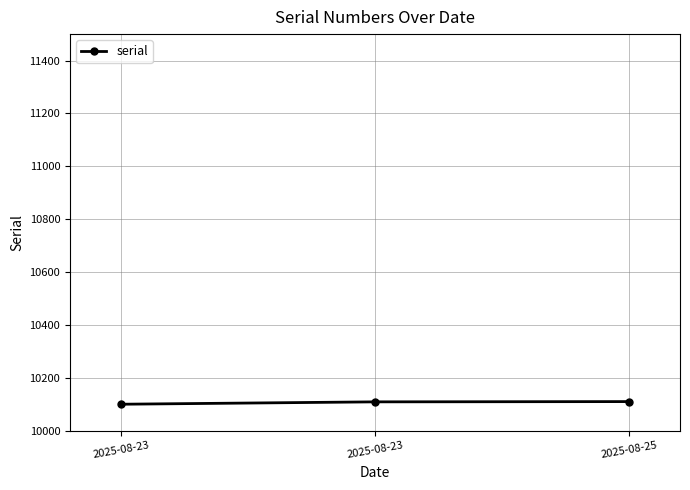

Rank the categories by value from lowest to highest.

2025-08-23, 2025-08-23, 2025-08-25